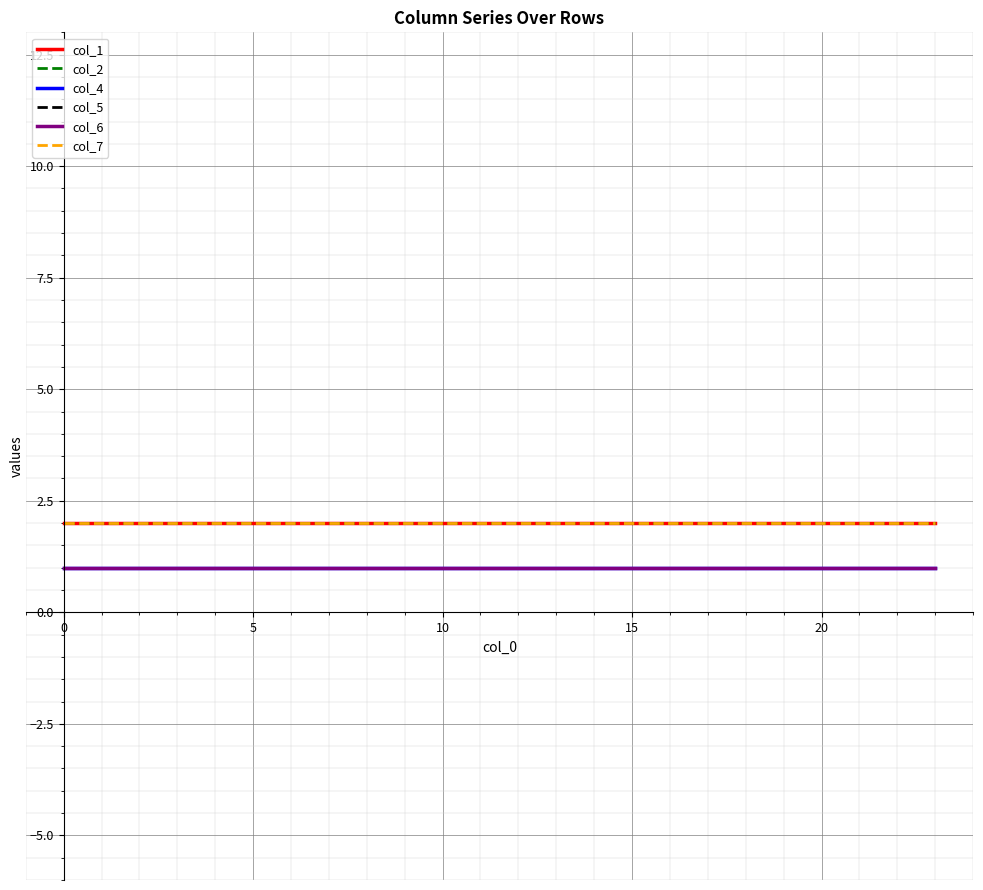

Does the chart have visible grid lines?

Yes